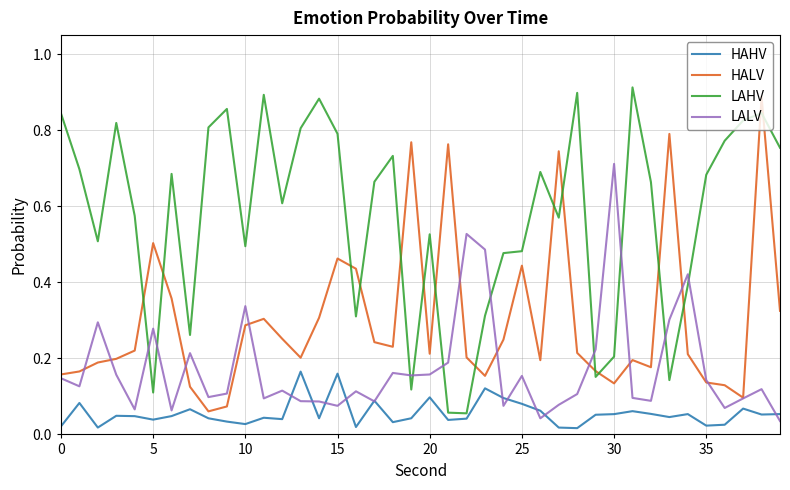

Which series has the largest total across all categories?

LAHV